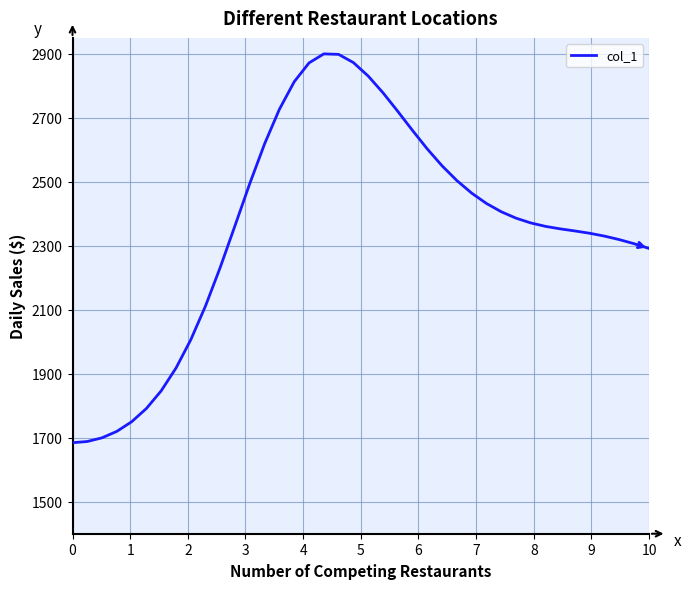

What is the difference between the maximum and minimum values?

1215.5